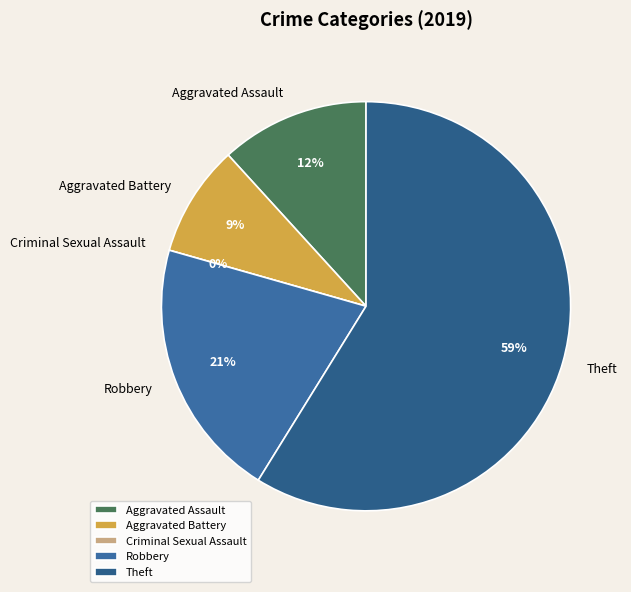

Rank the categories by value from lowest to highest.

Criminal Sexual Assault, Aggravated Battery, Aggravated Assault, Robbery, Theft